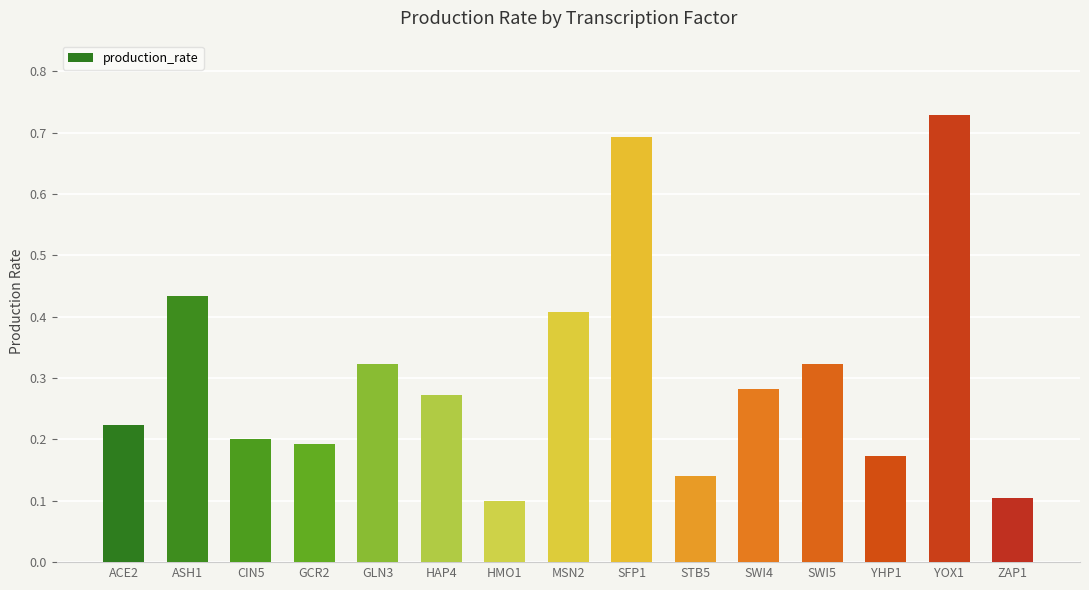

Count the values in the range 0 to 1.

15